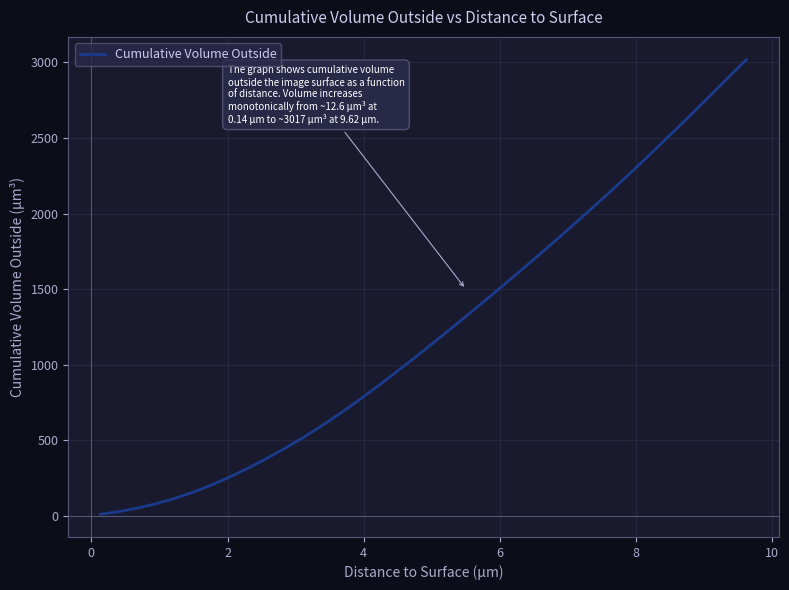

What is the difference between the maximum and minimum values?

3004.5